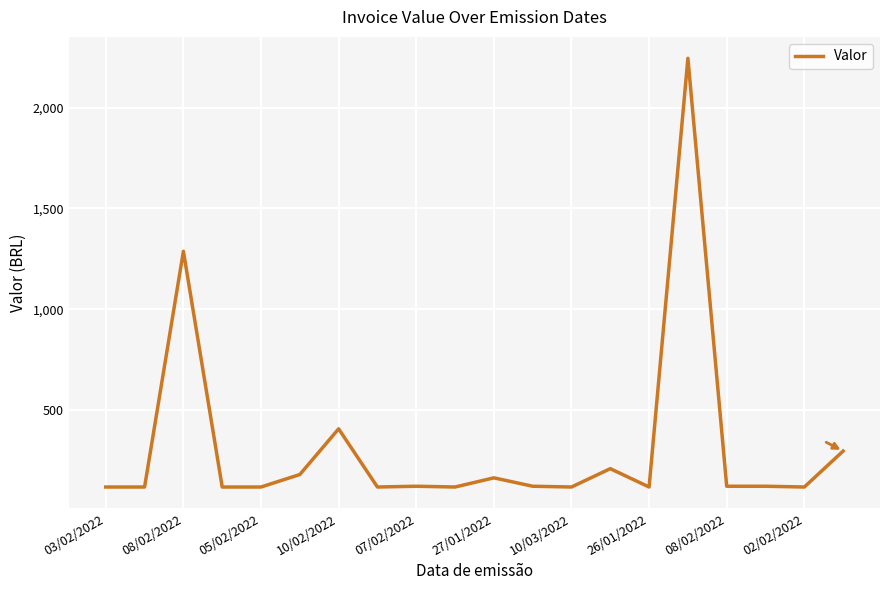

What is the difference between the maximum and minimum values?

2128.5